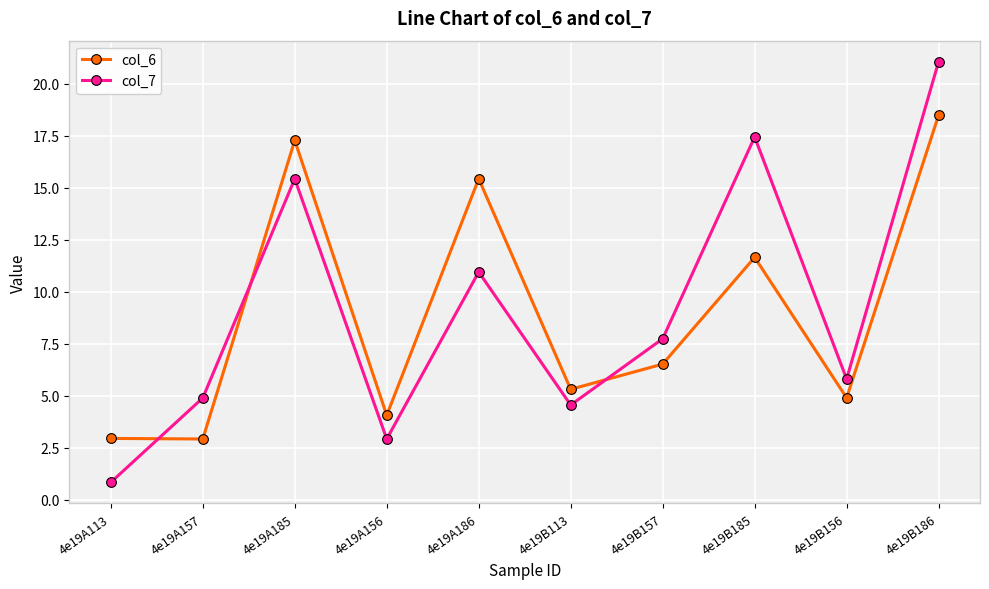

How many values in the col_6 series exceed 6?

5